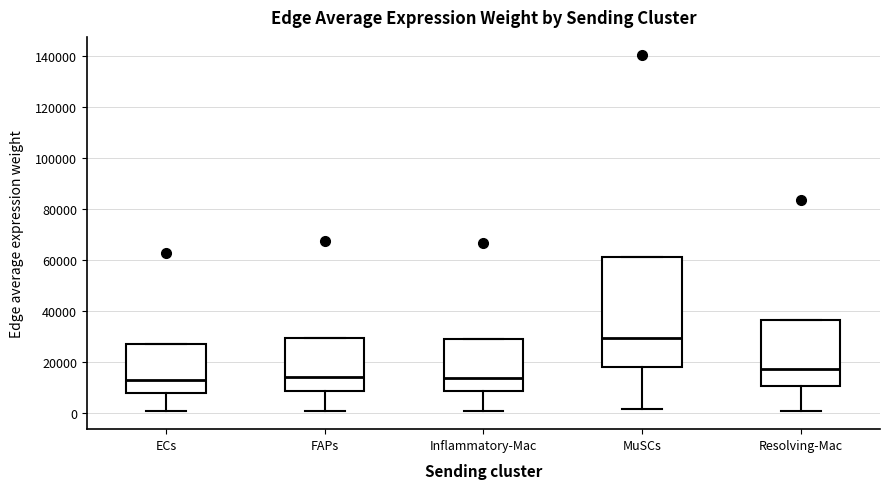

Reading left to right, read every box against the y-axis: the position of its median line, the range the box covers, and the ends of its whiskers. The values are not printed on the chart, so give them approximately, as read against the axis.

ECs: median 14000, box 8000 to 28000, whiskers 0 to 28000
FAPs: median 14000, box 8000 to 30000, whiskers 0 to 30000
Inflammatory-Mac: median 14000, box 8000 to 30000, whiskers 0 to 30000
MuSCs: median 30000, box 18000 to 62000, whiskers 2000 to 62000
Resolving-Mac: median 18000, box 10000 to 36000, whiskers 2000 to 36000